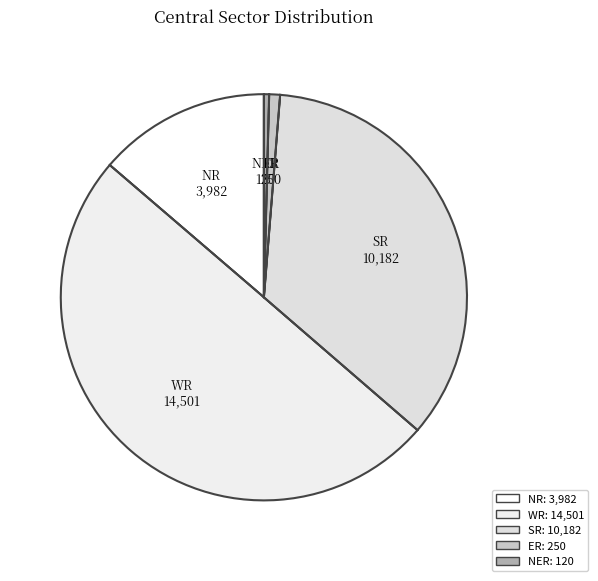

Is it true that WR is 42% of the pie?

False